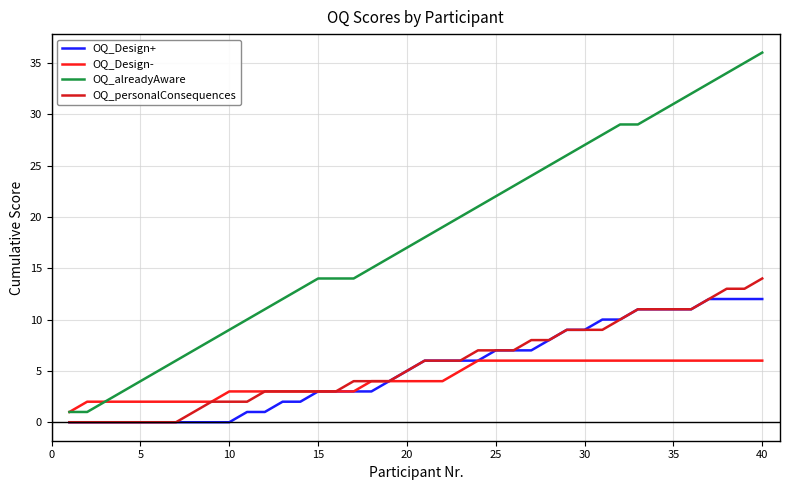

Which series has the largest range (max minus min)?

OQ_alreadyAware